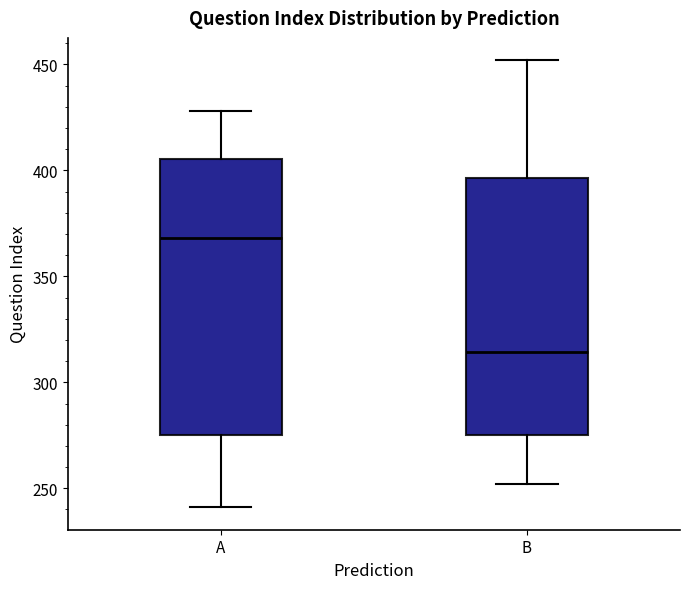

Which box's median line is the highest?

A